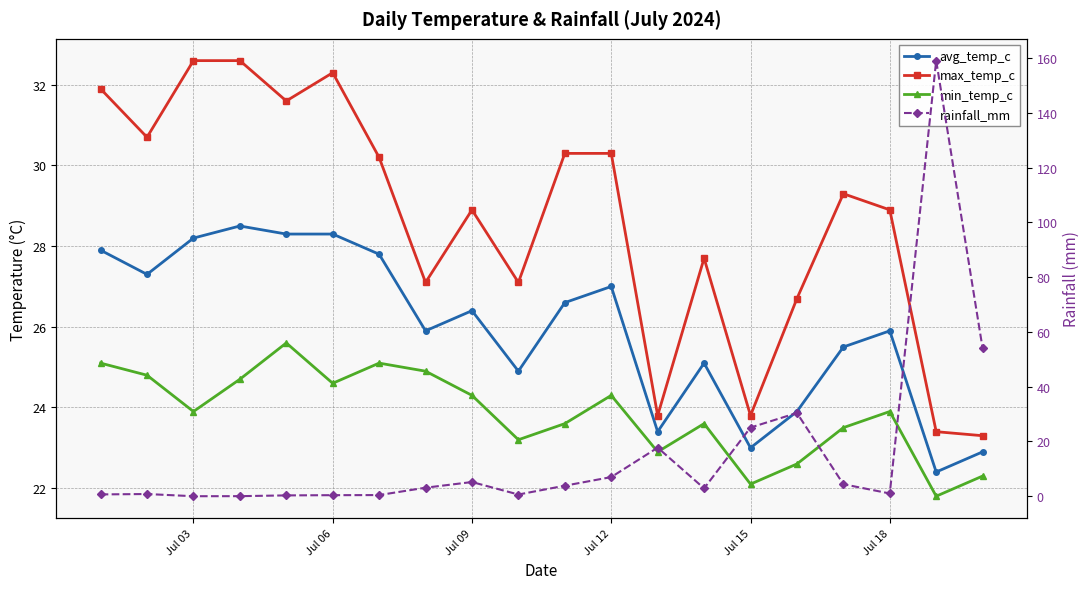

How many positive values does the rainfall_mm series have?

19